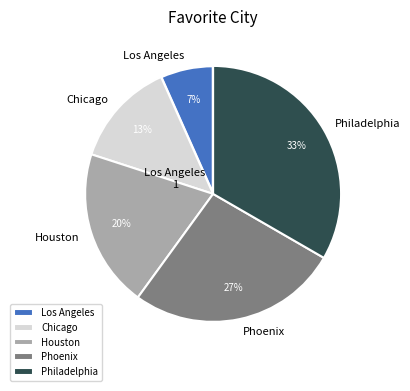

Which has a higher value, Phoenix or Philadelphia?

Philadelphia